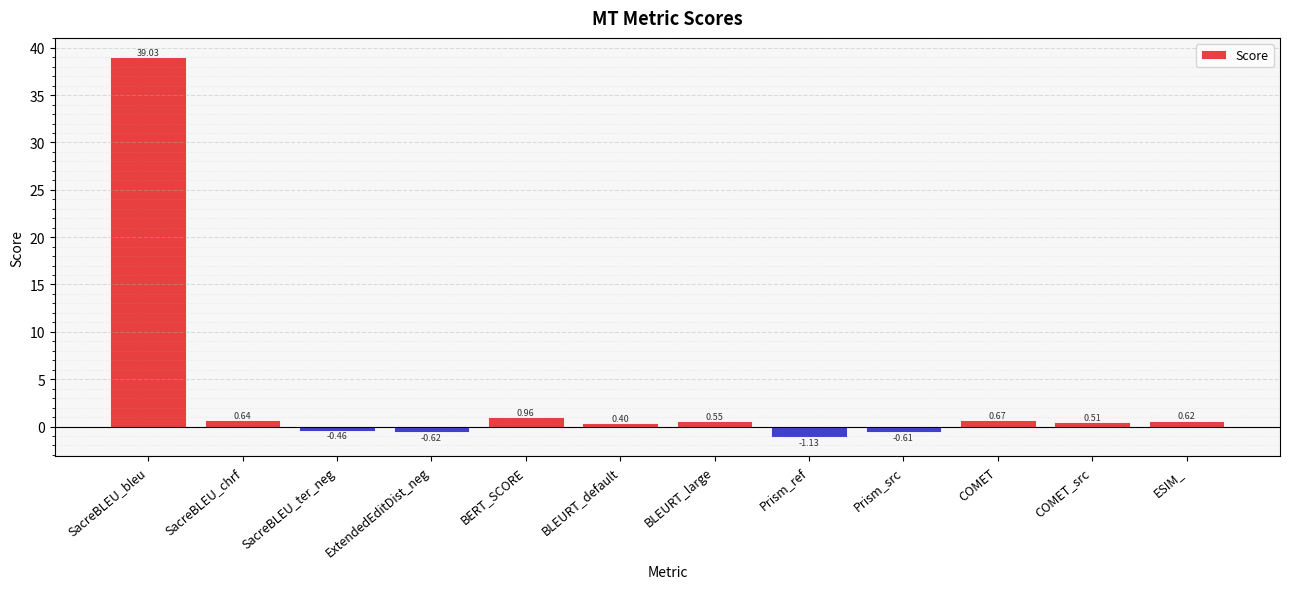

Count the number of categories in the chart.

12